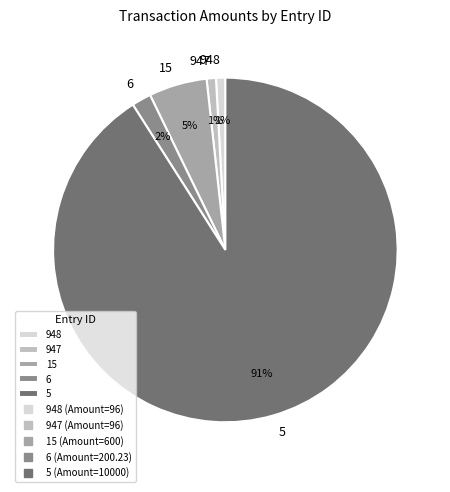

What is the largest slice in the pie chart?

5